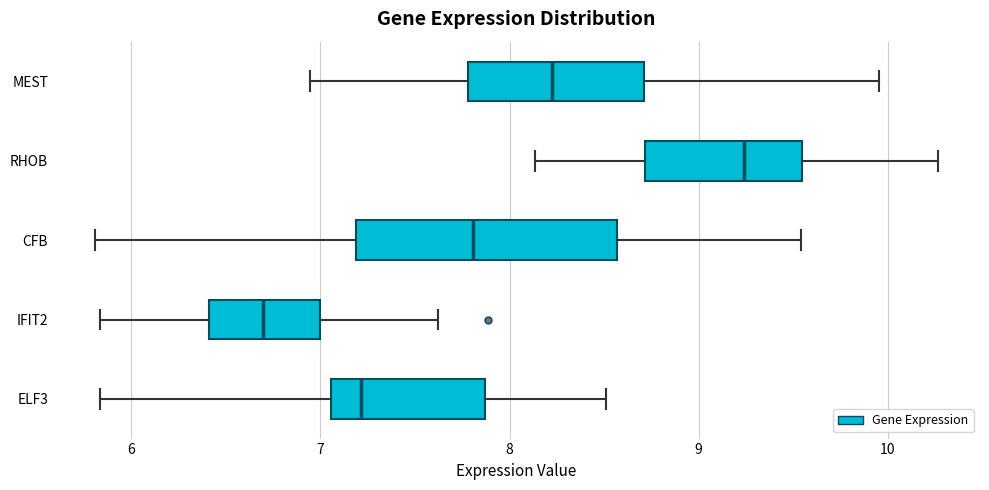

Reading bottom to top, transcribe this box plot: for each box, give where its median line is, the range the box spans, and where its two whiskers end, as read against the x-axis. The values are not printed on the chart, so give them approximately, as read against the axis.

ELF3: median 7.2, box 7.1 to 7.9, whiskers 5.8 to 8.5
IFIT2: median 6.7, box 6.4 to 7.0, whiskers 5.8 to 7.6
CFB: median 7.8, box 7.2 to 8.6, whiskers 5.8 to 9.5
RHOB: median 9.2, box 8.7 to 9.5, whiskers 8.1 to 10.3
MEST: median 8.2, box 7.8 to 8.7, whiskers 6.9 to 10.0